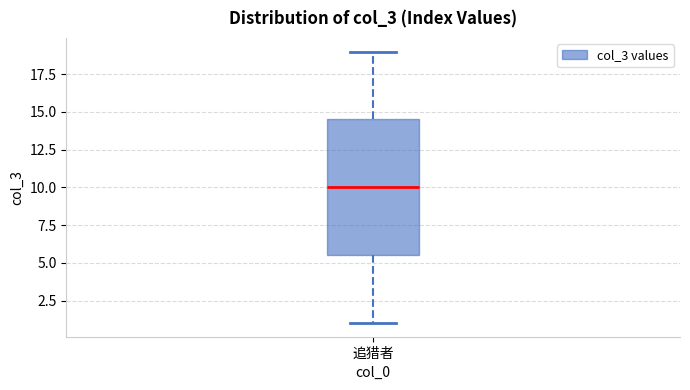

Transcribe this box plot: give where the median line is, the range the box spans, and where the two whiskers end, as read against the y-axis. The values are not printed on the chart, so give them approximately, as read against the axis.

median 10.0, box 5.5 to 14.5, whiskers 1.0 to 19.0